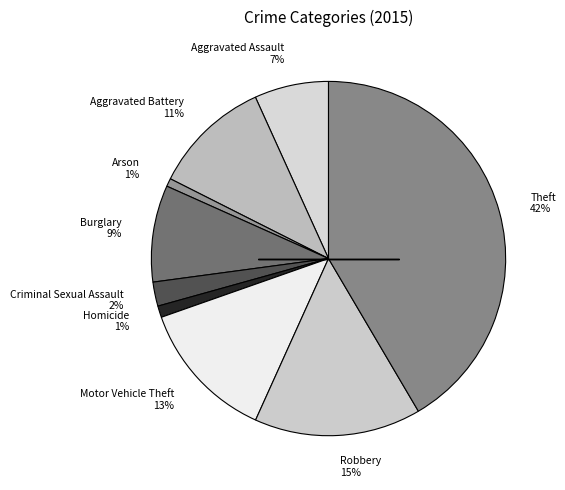

Does any single category account for the majority?

No